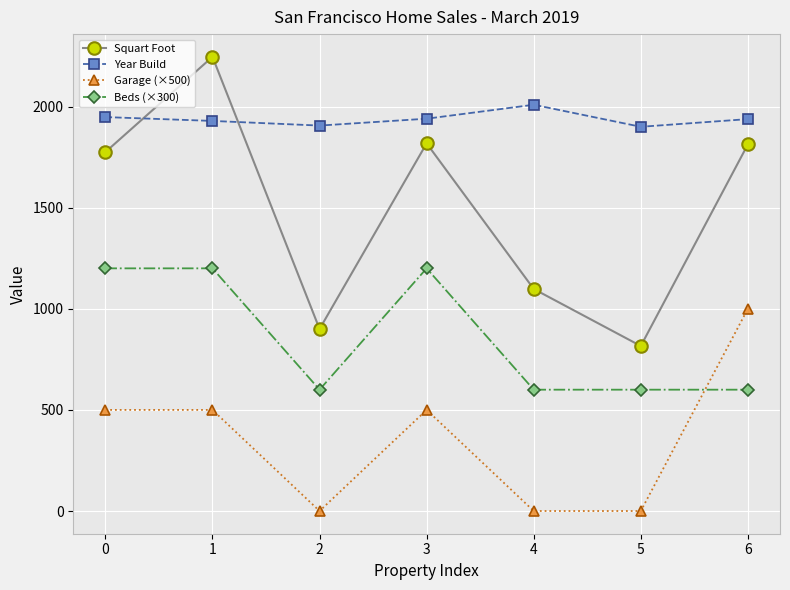

At which category is the sum across all series the highest?

1